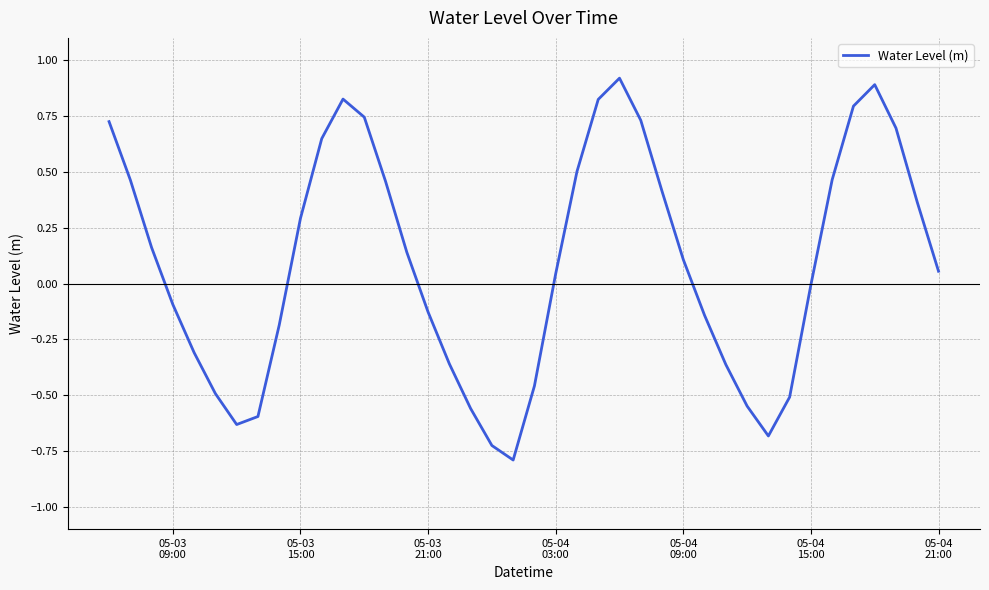

What is the difference between the maximum and minimum values?

1.7